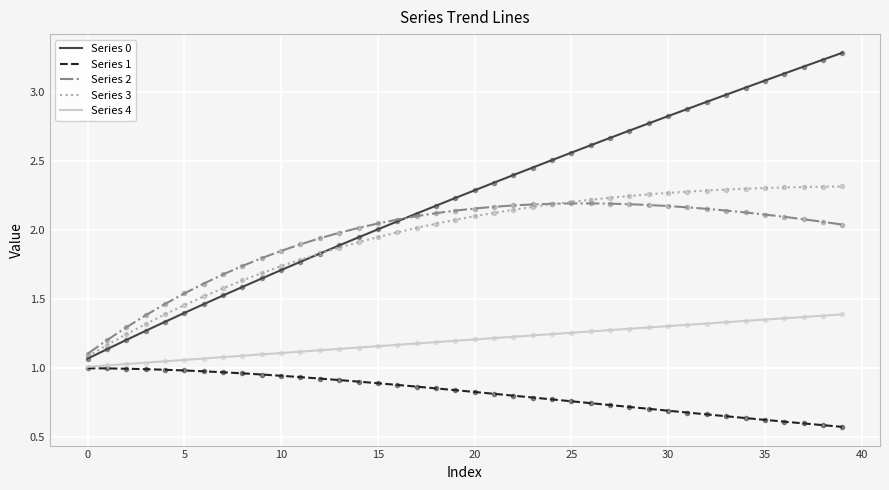

What is the maximum value shown in the chart?

3.3